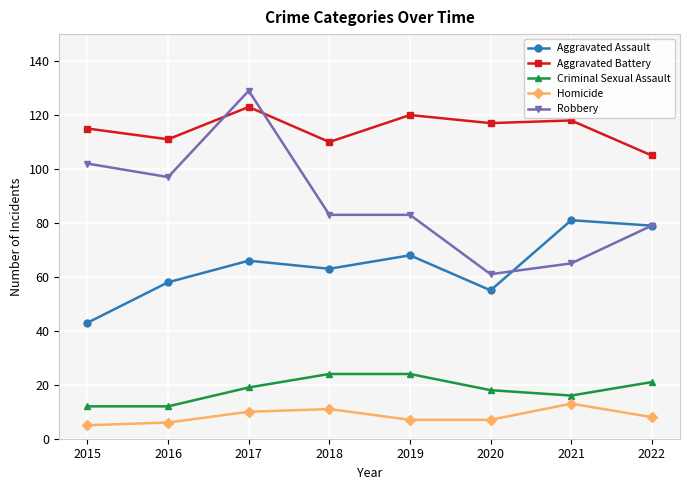

True or false: Aggravated Battery and Aggravated Assault cross at least once.

False